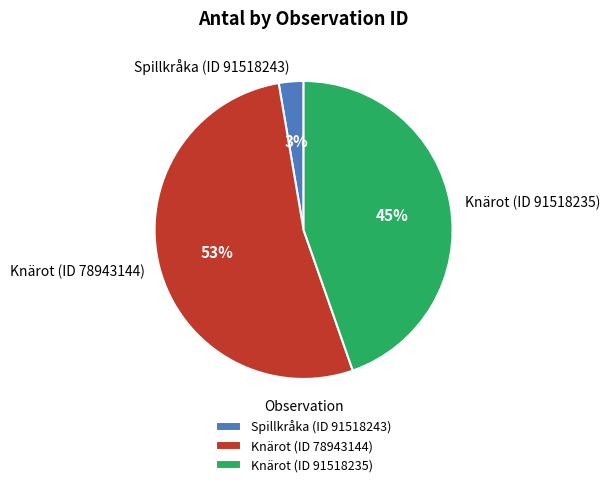

How many segments does this pie chart have?

3